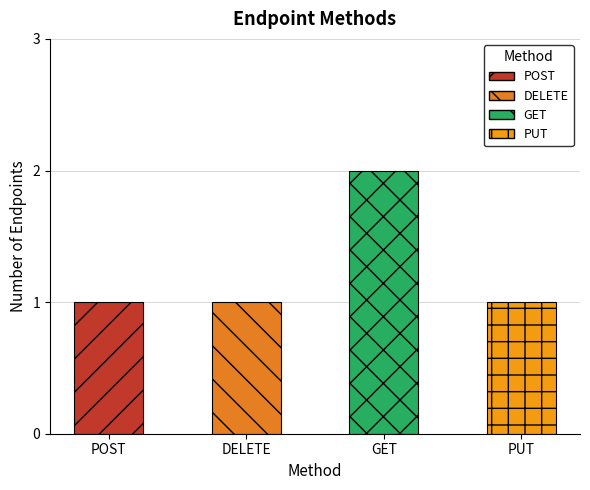

Reading left to right, what are all the values shown in this chart?

POST=1	DELETE=1	GET=2	PUT=1